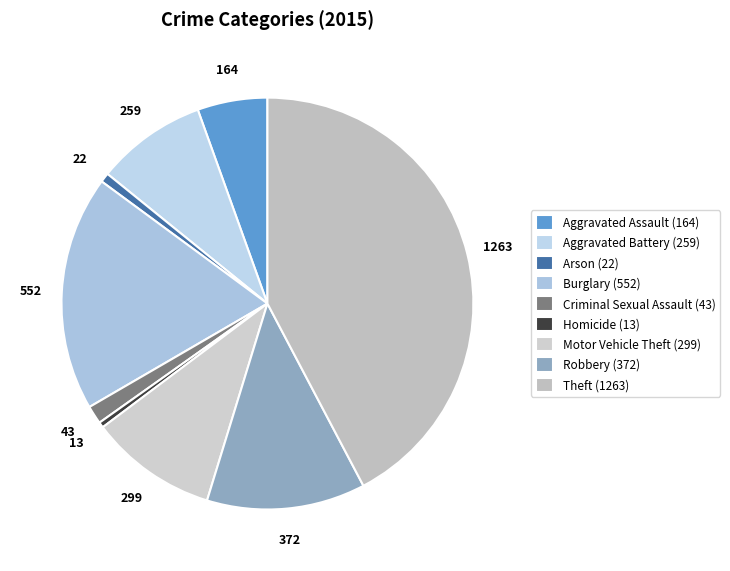

Rank the categories by value from highest to lowest.

Theft, Burglary, Robbery, Motor Vehicle Theft, Aggravated Battery, Aggravated Assault, Criminal Sexual Assault, Arson, Homicide